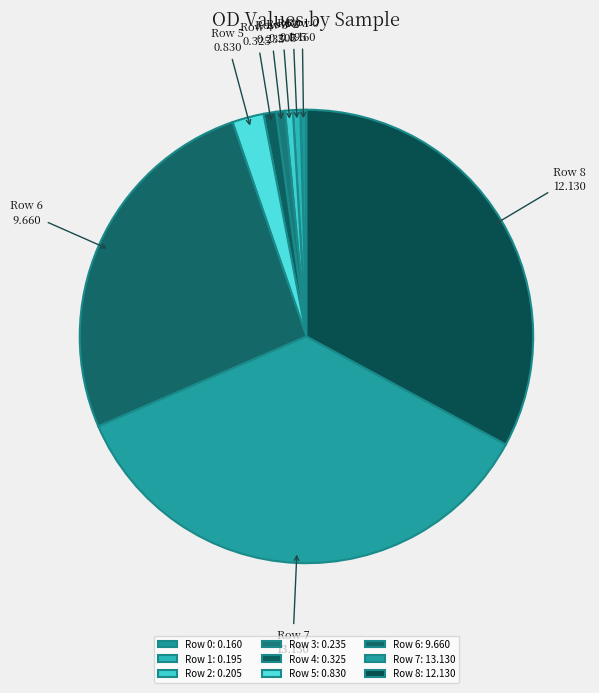

Is there a majority slice in this chart?

No